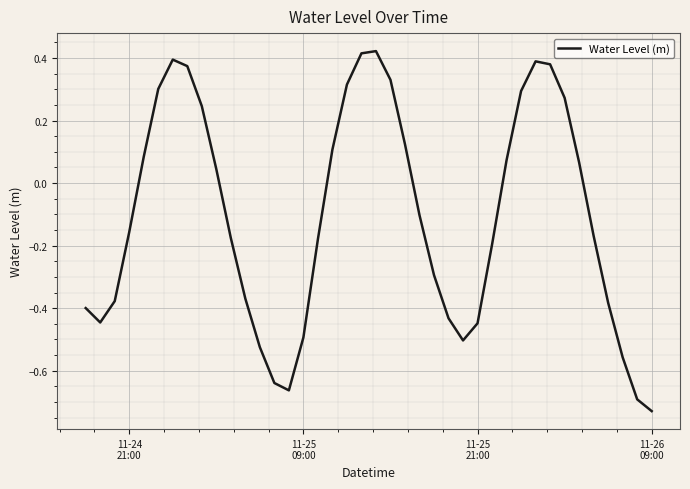

What is the difference between the maximum and minimum values?

1.2